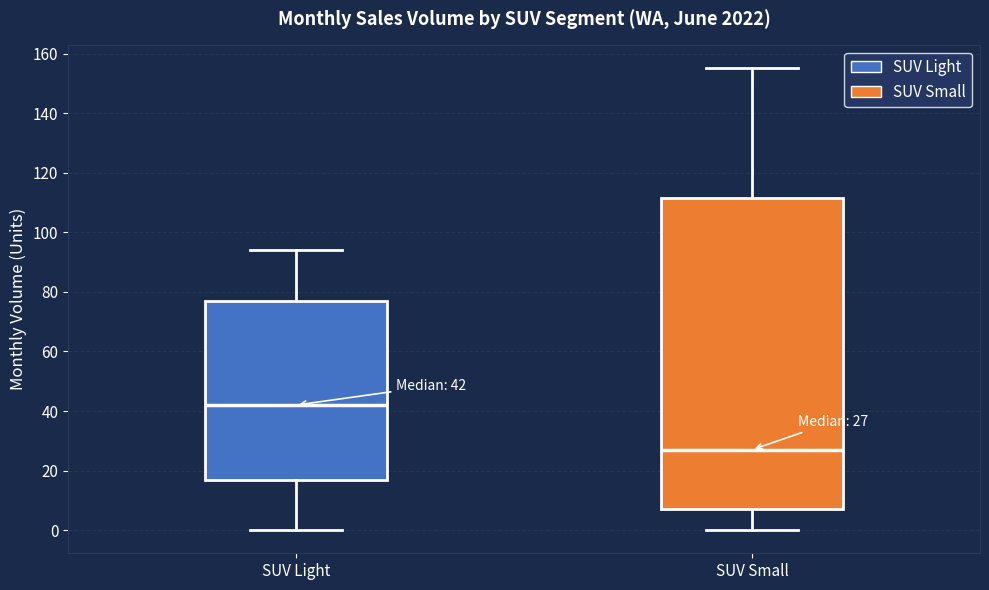

Comparing the boxes themselves (not the whiskers), which one is the tallest?

SUV Small